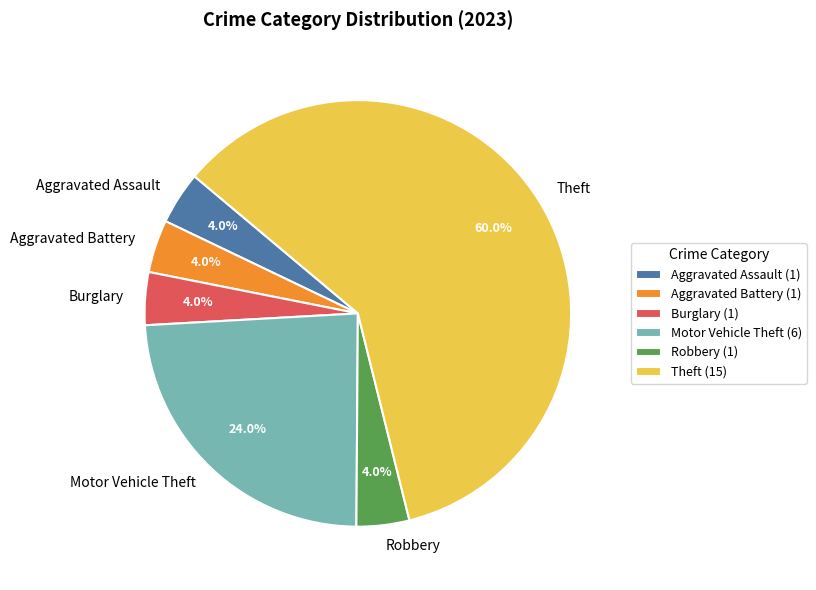

What percentage is the Motor Vehicle Theft slice, to the nearest percent?

24%